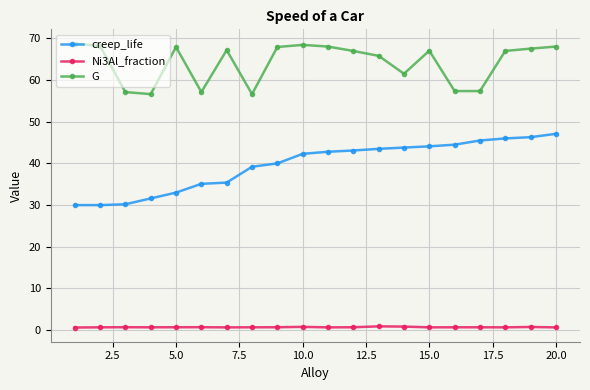

What is the difference between the maximum and second lowest values in the G series?

12.1